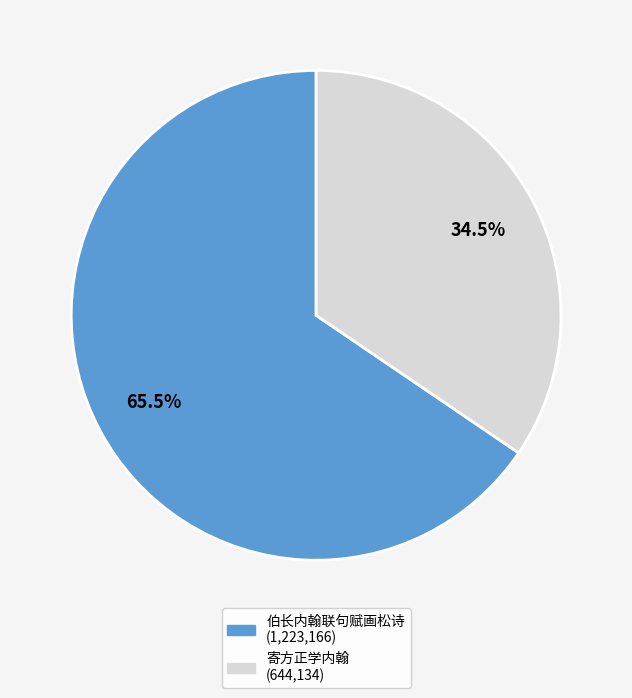

Is there any slice that represents more than half of the pie?

Yes